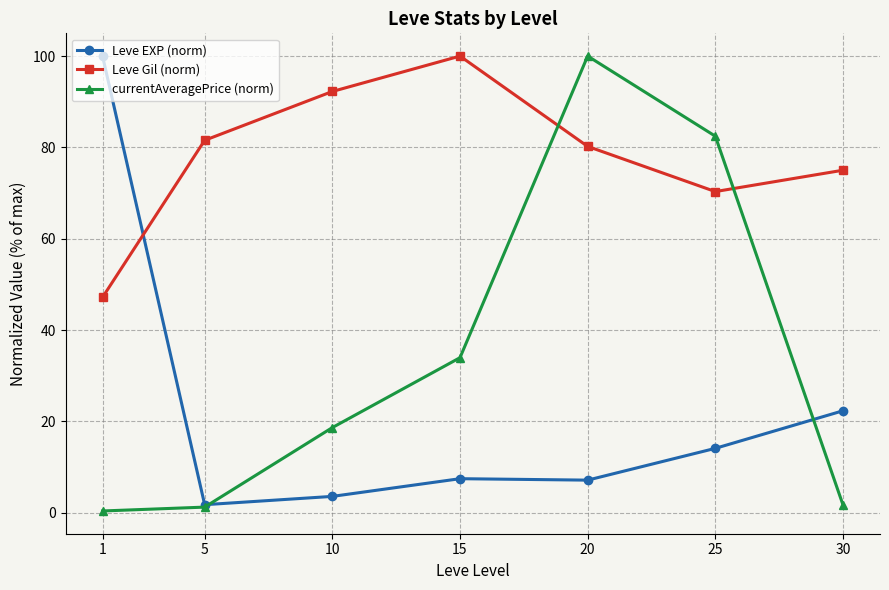

True or false: Leve EXP (norm) and currentAveragePrice (norm) cross at least once.

True